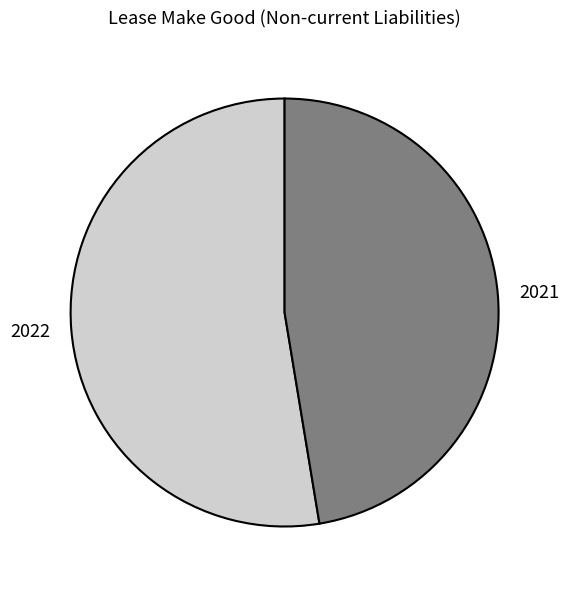

Which slice is the largest?

2022